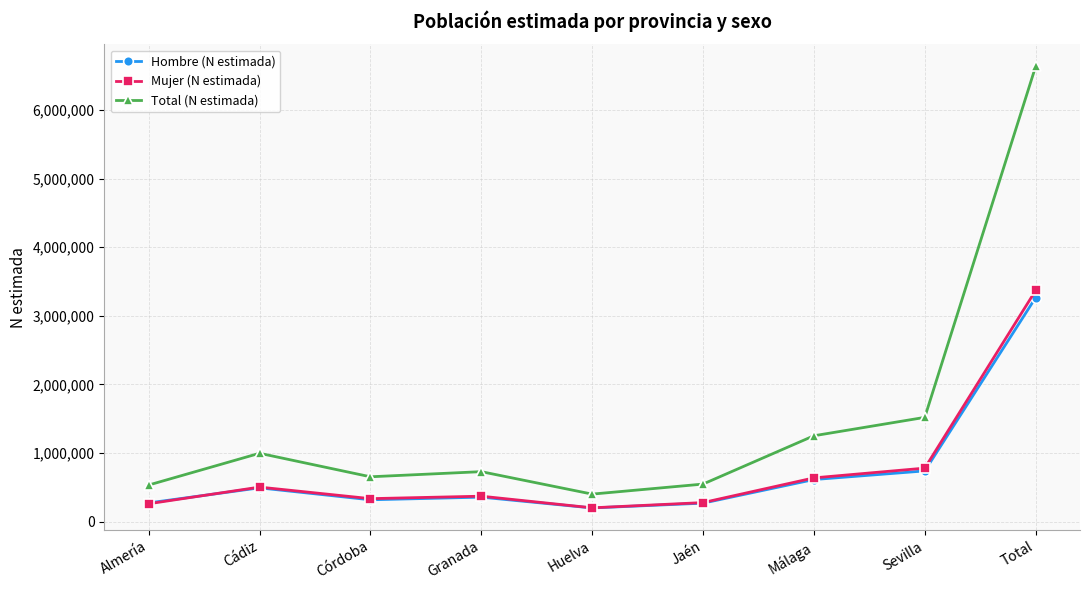

True or false: Total (N estimada) has more than 0 interior local peaks.

True